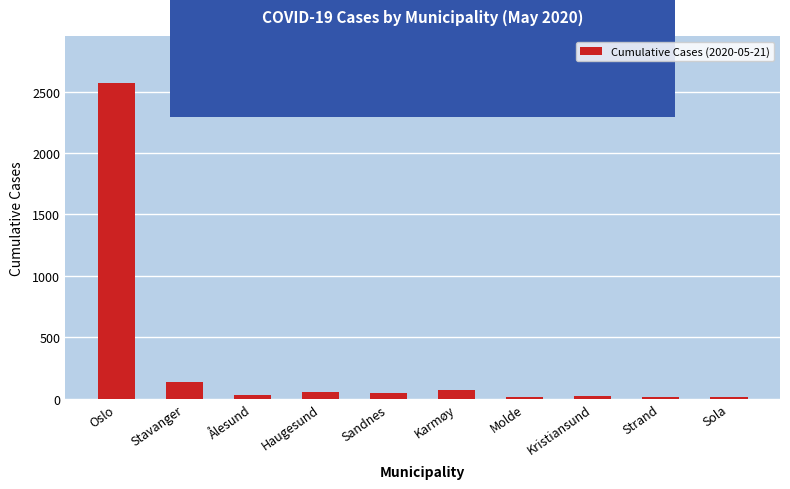

What is the greatest value displayed?

2568